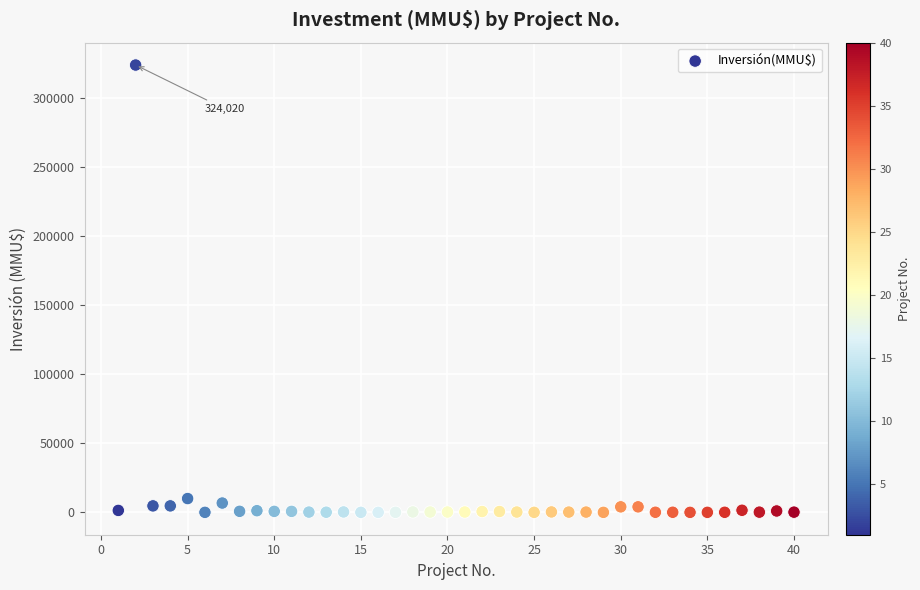

What is the range of Y values (max minus min)?

324020